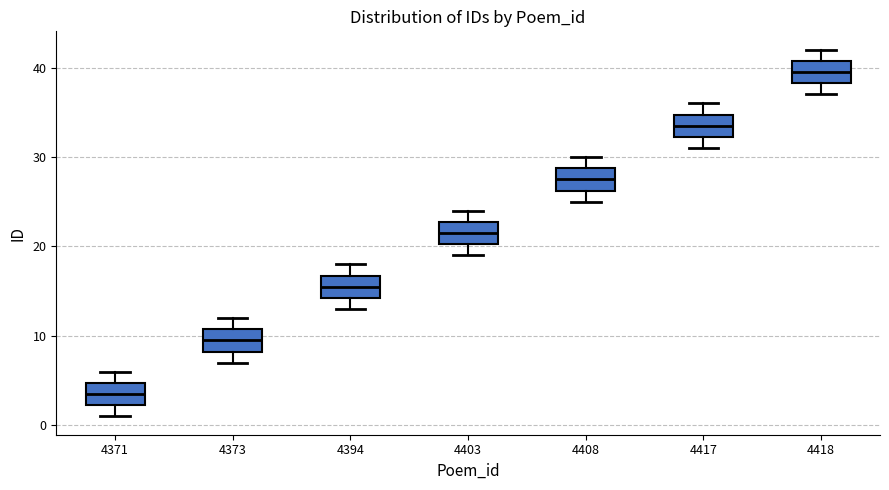

Reading left to right, read every box against the y-axis: the position of its median line, the range the box covers, and the ends of its whiskers. The values are not printed on the chart, so give them approximately, as read against the axis.

4371: median 4, box 2 to 5, whiskers 1 to 6
4373: median 10, box 8 to 11, whiskers 7 to 12
4394: median 16, box 14 to 17, whiskers 13 to 18
4403: median 22, box 20 to 23, whiskers 19 to 24
4408: median 28, box 26 to 29, whiskers 25 to 30
4417: median 34, box 32 to 35, whiskers 31 to 36
4418: median 40, box 38 to 41, whiskers 37 to 42